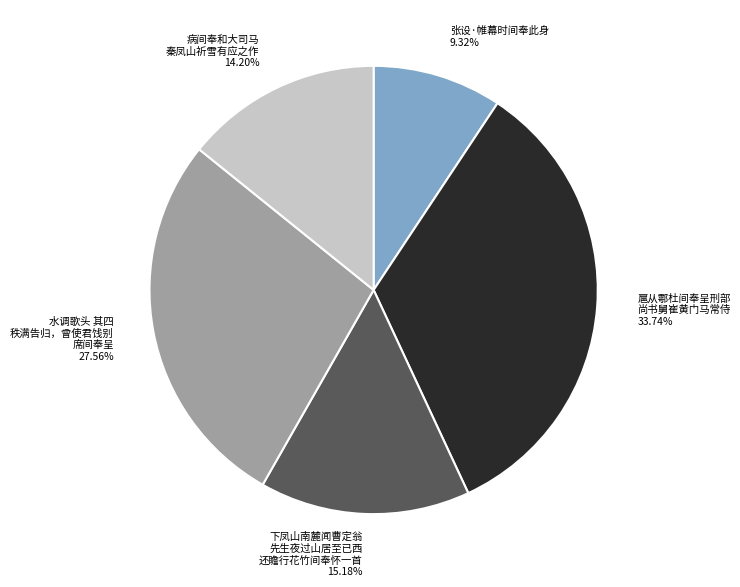

Combined, do 水调歌头 其四 秩满告归，曾使君饯别 席间奉呈 and 扈从鄠杜间奉呈刑部 尚书舅崔黄门马常侍 account for over 50%?

Yes